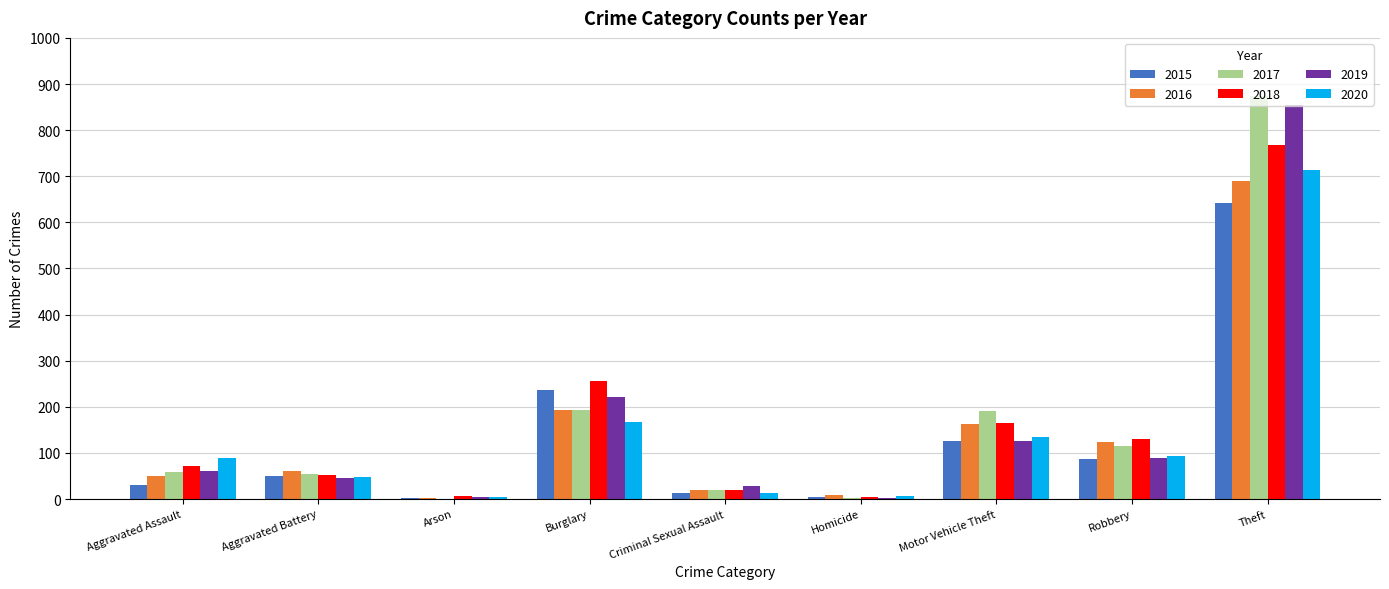

At which category is the sum across all series the highest?

Theft